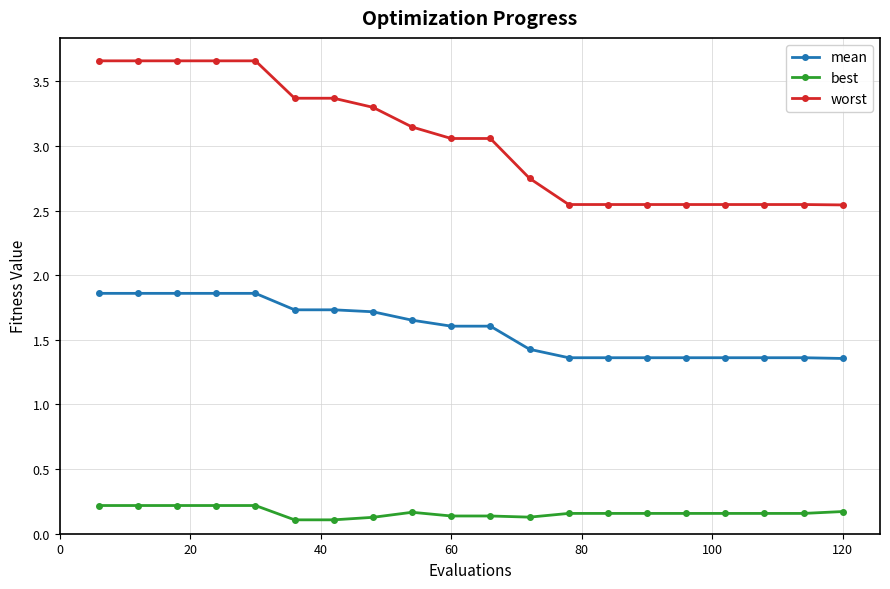

How many best values are between 0 and 1?

20